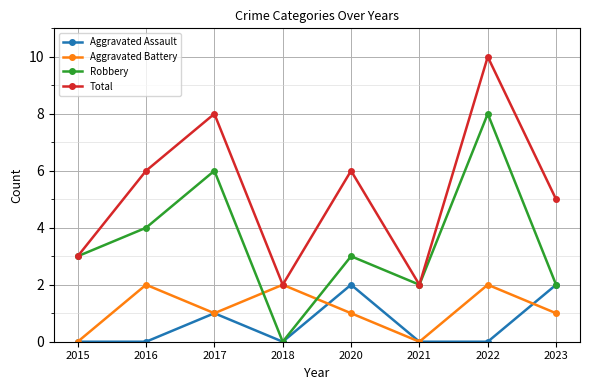

Does the chart display data point markers on the line(s)?

Yes